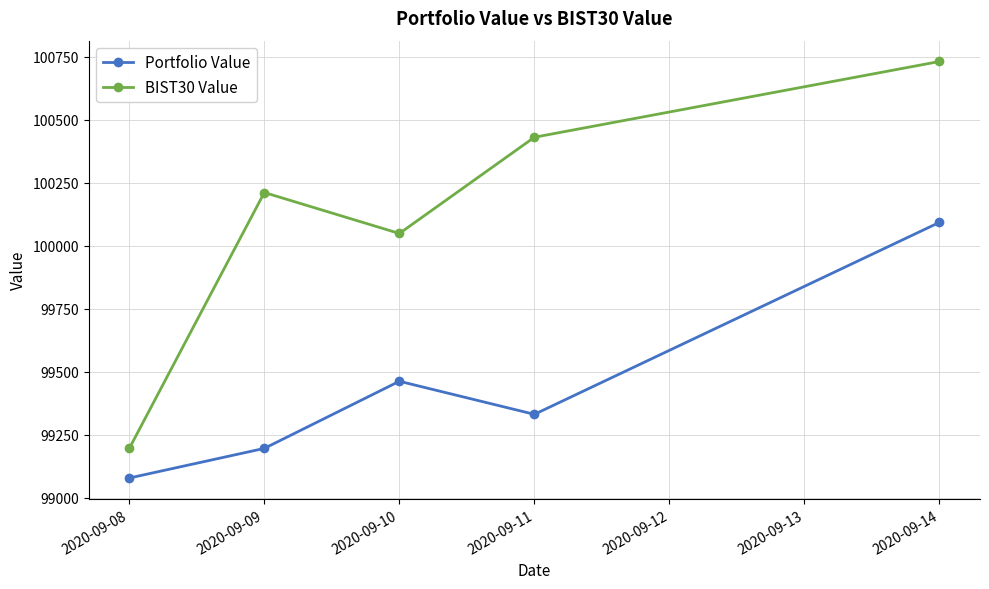

True or false: BIST30 Value and Portfolio Value intersect in this chart.

False